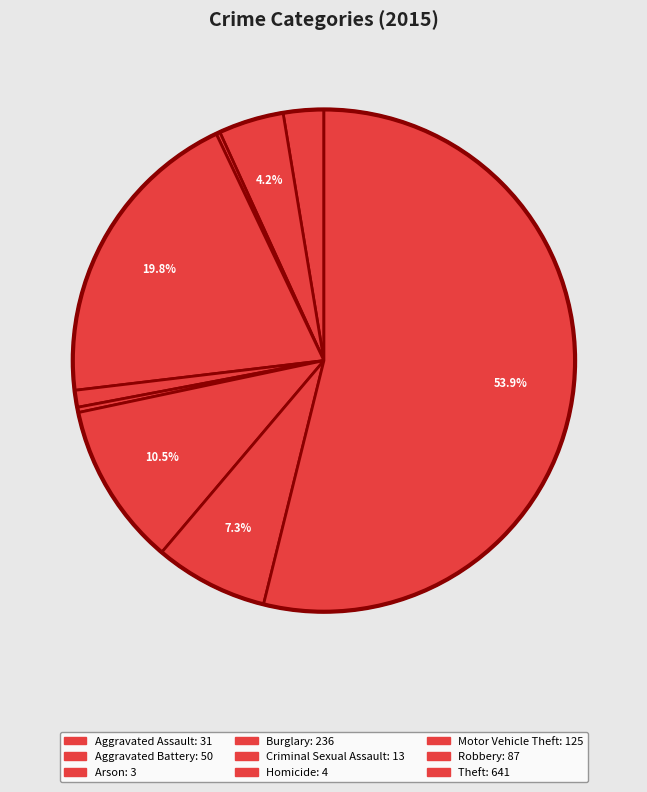

Is there a majority slice in this chart?

Yes